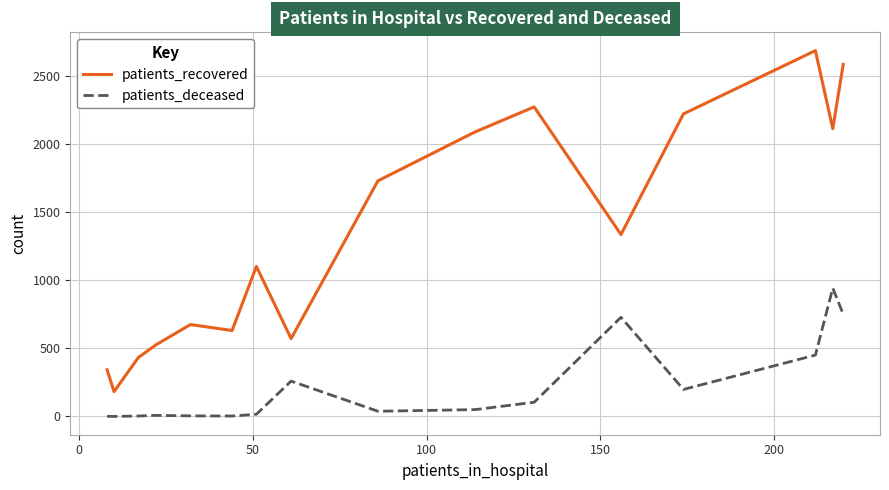

True or false: patients_recovered and patients_deceased intersect in this chart.

False